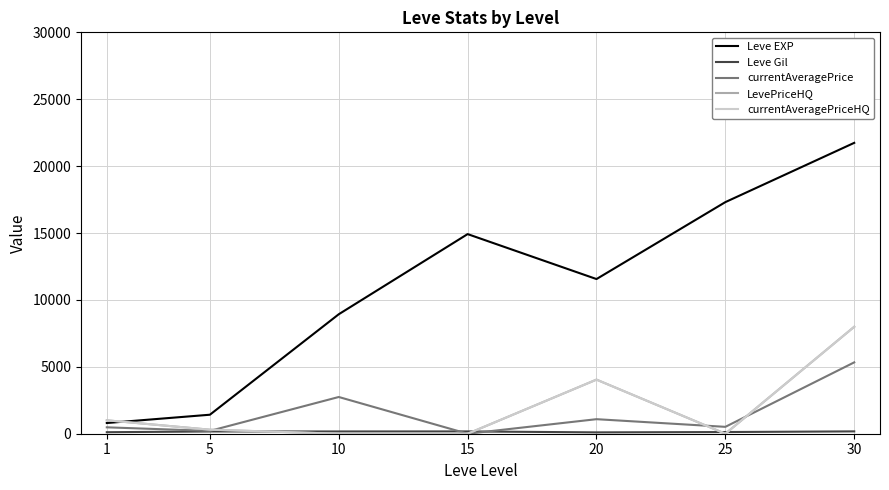

True or false: currentAveragePriceHQ has more than 0 interior local peaks.

True